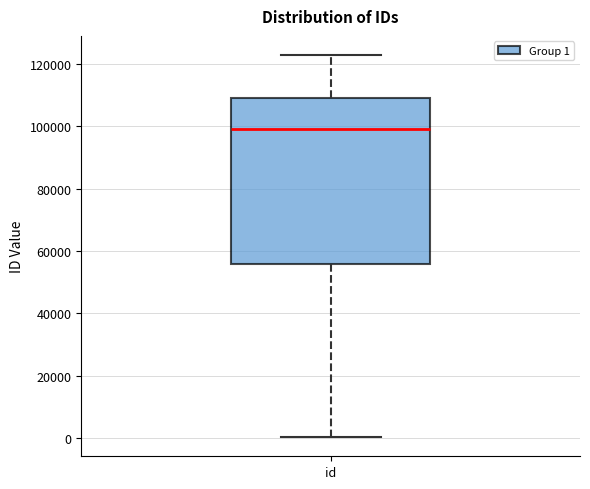

Where does the median line of the box for id sit on the y-axis? The values are not printed on the chart, so give them approximately, as read against the axis.

98000